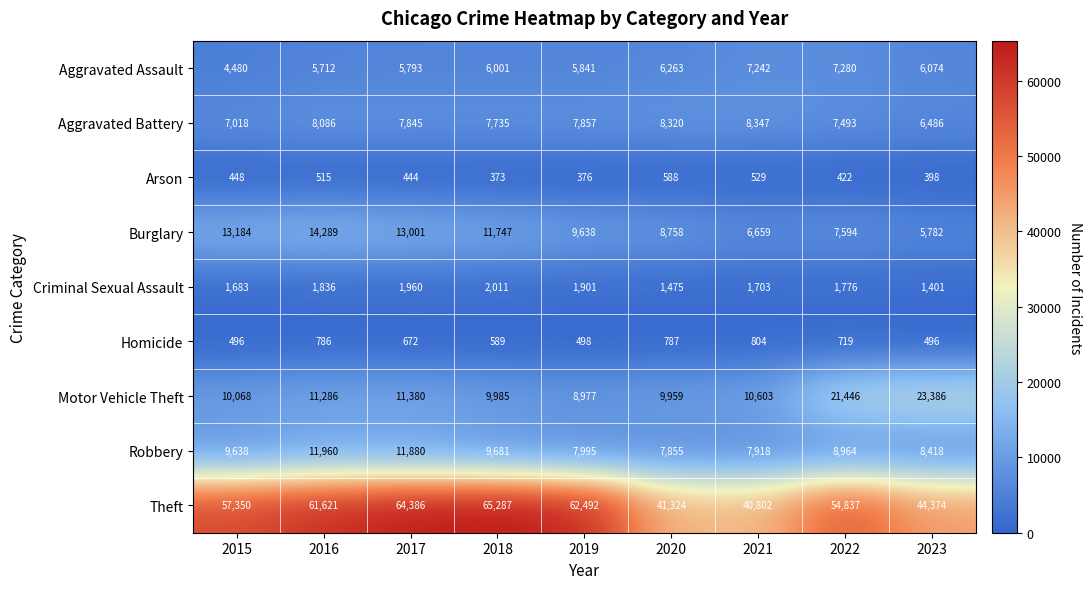

At which category does the chart reach its peak across all series?

2018